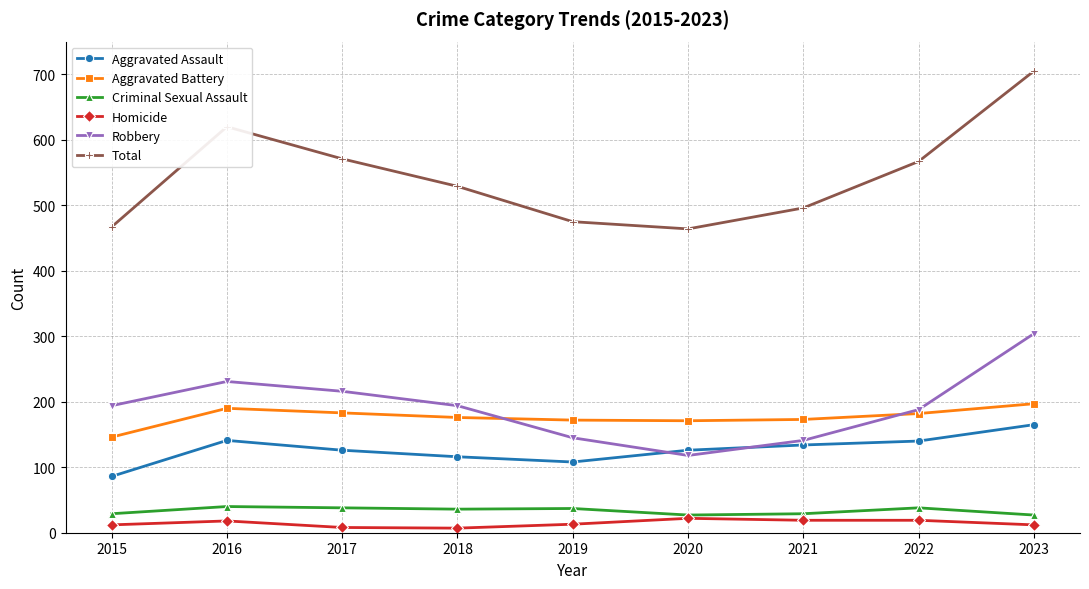

The Aggravated Battery series shows 90 at 2015. True or false?

False